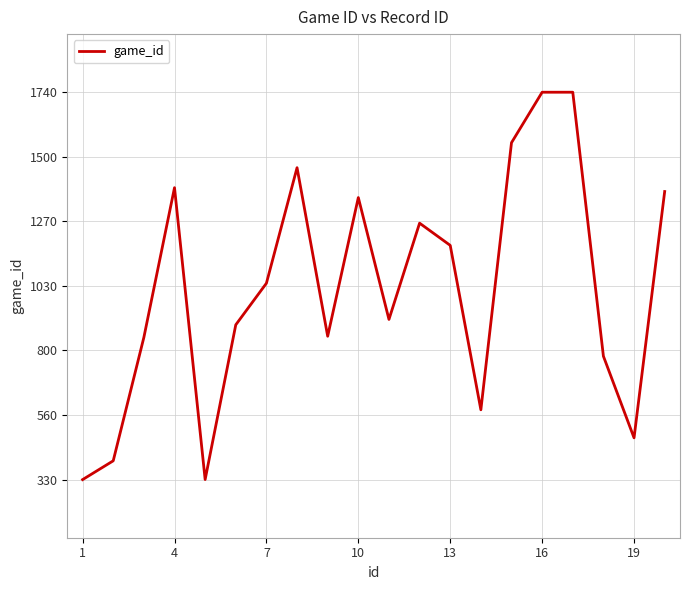

What is the difference between the maximum and second lowest values?

141007